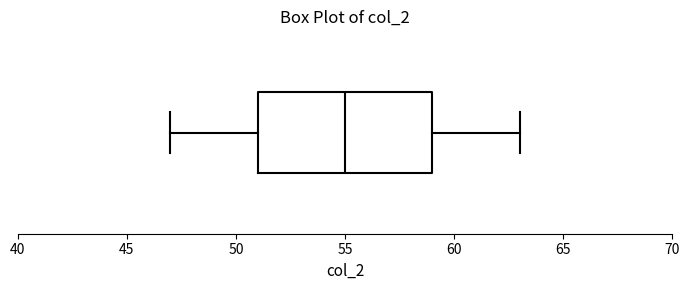

Read this box plot against the x-axis: the position of the median line, the range covered by the box, and the ends of both whiskers. The values are not printed on the chart, so give them approximately, as read against the axis.

median 55, box 51 to 59, whiskers 47 to 63